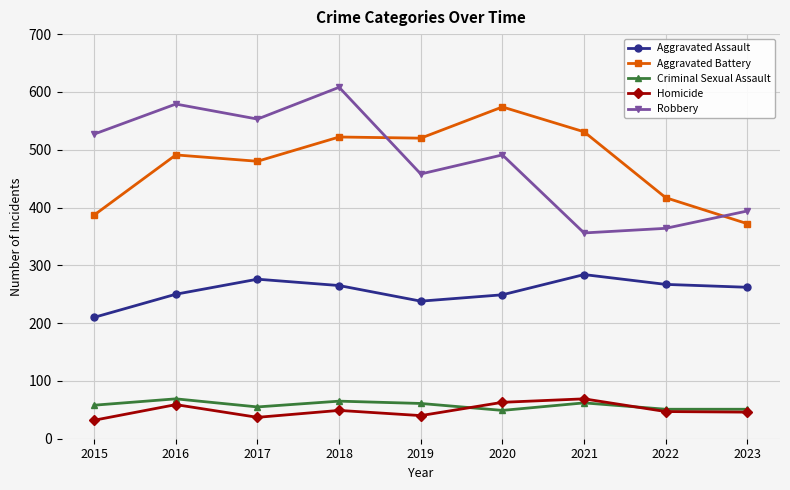

How many categories are shown in the chart?

9